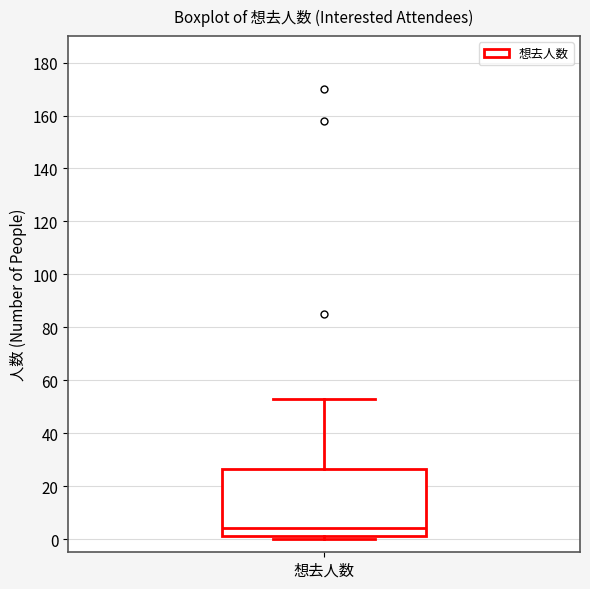

Read this box plot against the y-axis: the position of the median line, the range covered by the box, and the ends of both whiskers. The values are not printed on the chart, so give them approximately, as read against the axis.

median 4, box 2 to 26, whiskers 0 to 54